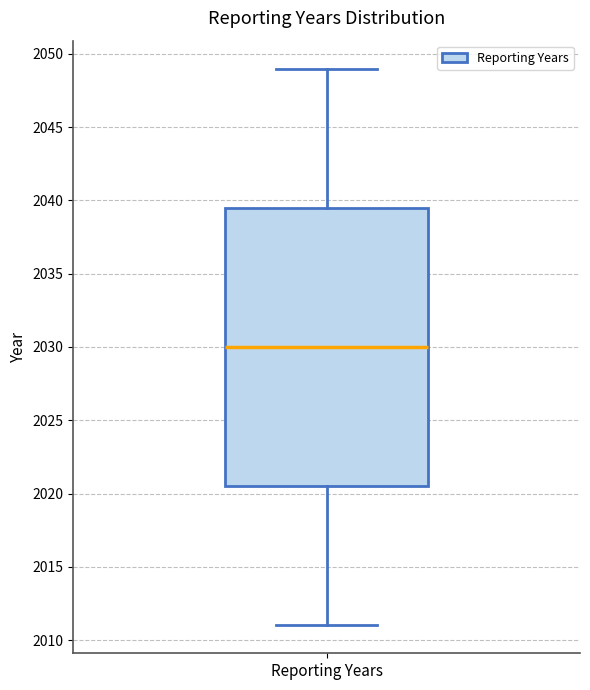

Transcribe this box plot: give where the median line is, the range the box spans, and where the two whiskers end, as read against the y-axis. The values are not printed on the chart, so give them approximately, as read against the axis.

median 2030.0, box 2020.5 to 2039.5, whiskers 2011.0 to 2049.0